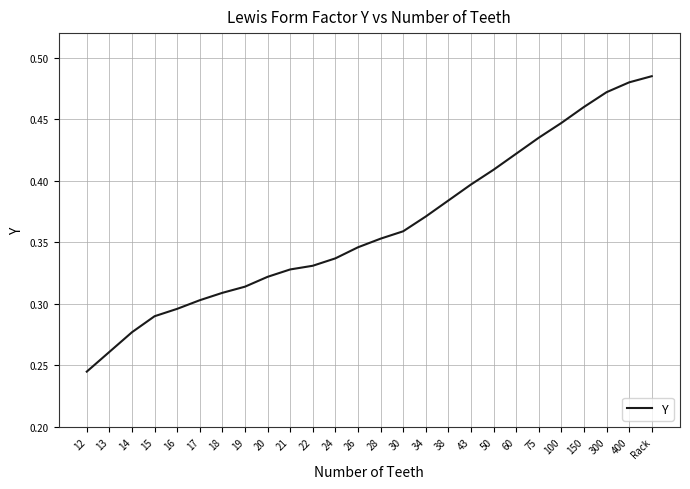

What position from the right is 13?

25